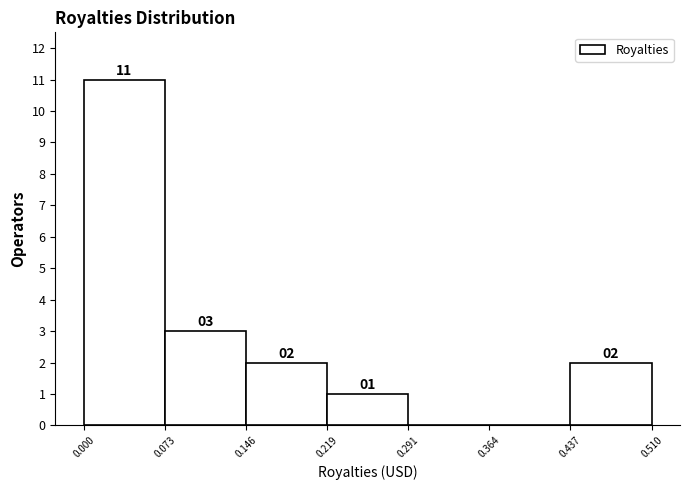

Which range on the x-axis has the tallest bar?

0.000 to 0.073